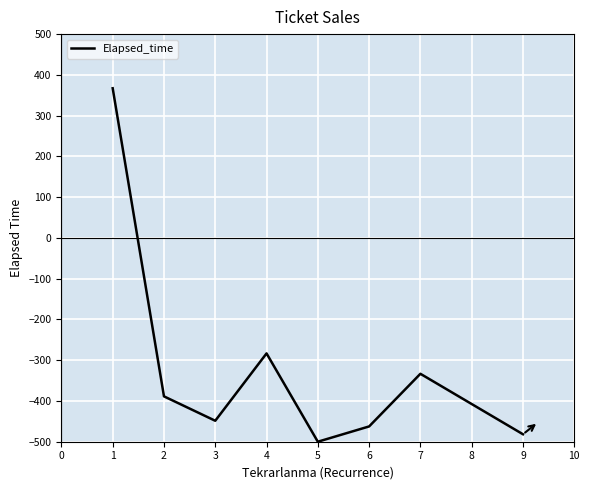

What is the smallest value displayed?

-500.0